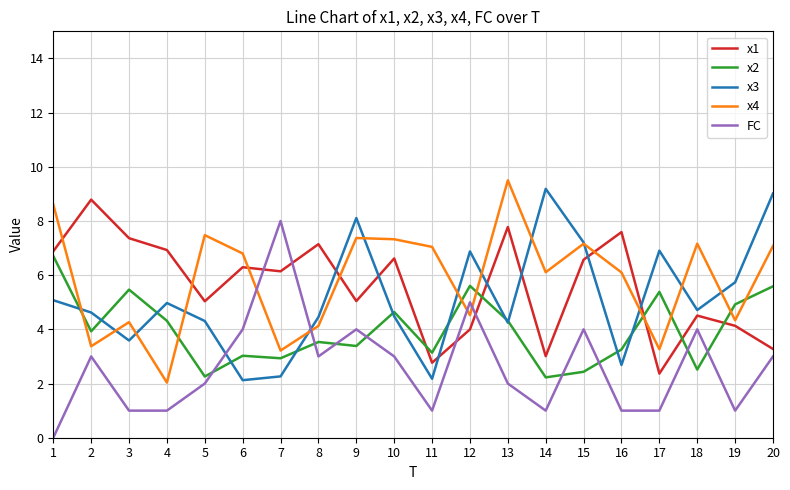

The x4 series shows 7.4 at 9. True or false?

True